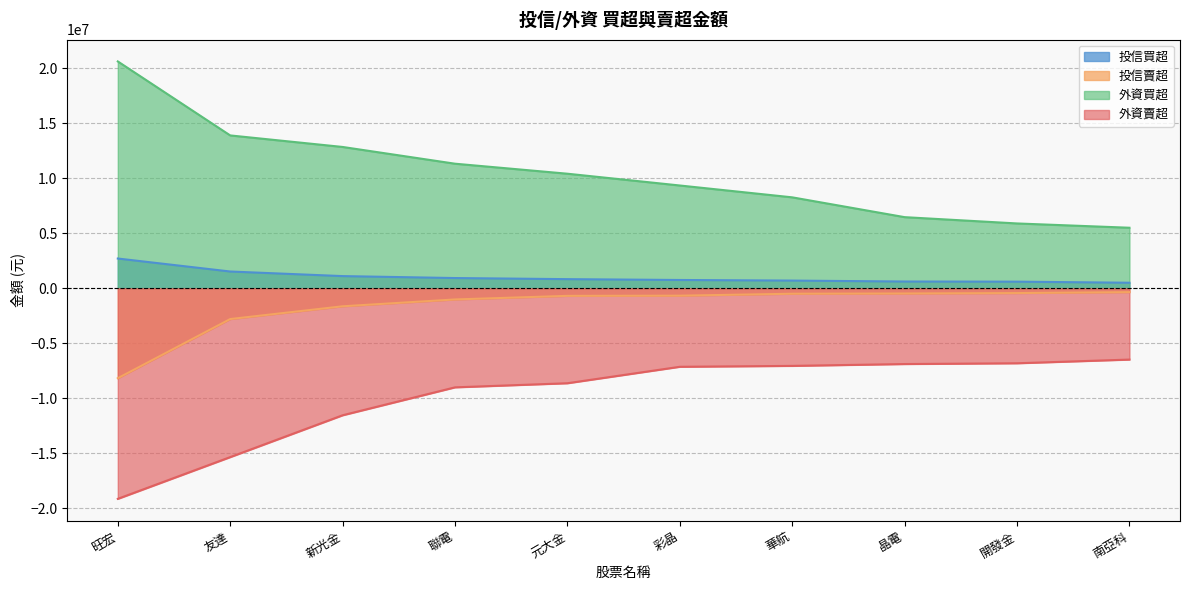

What is the smallest value displayed?

-19135400